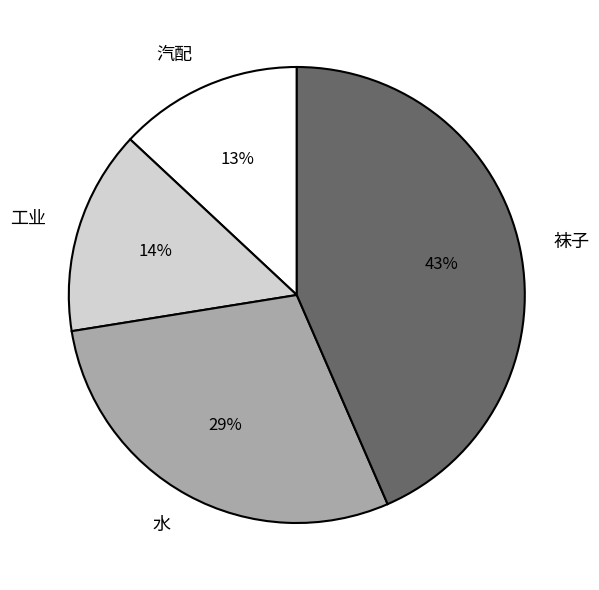

The 工业 slice represents 14% of the pie. True or false?

True